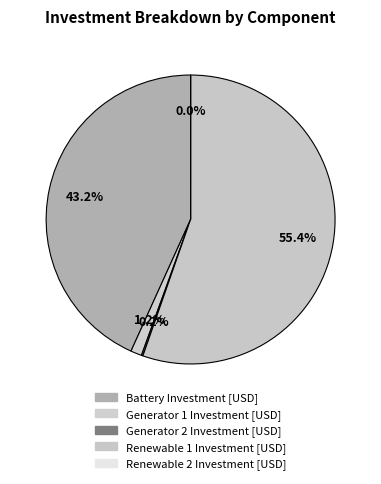

True or false: Renewable 2 Investment [USD] accounts for 13% of the total.

False